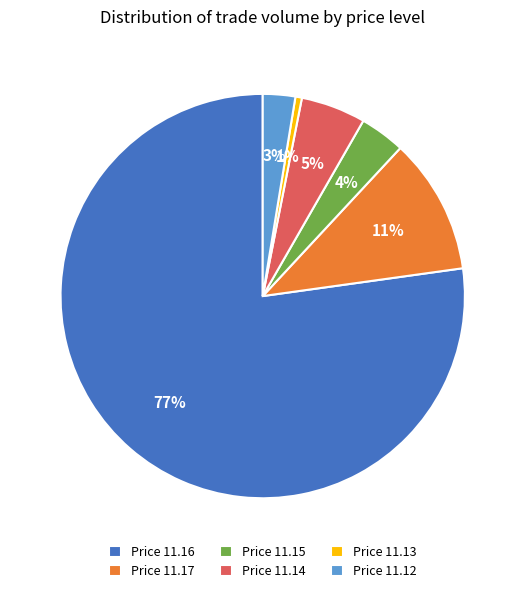

Rank the categories by value from highest to lowest.

Price 11.16, Price 11.17, Price 11.14, Price 11.15, Price 11.12, Price 11.13